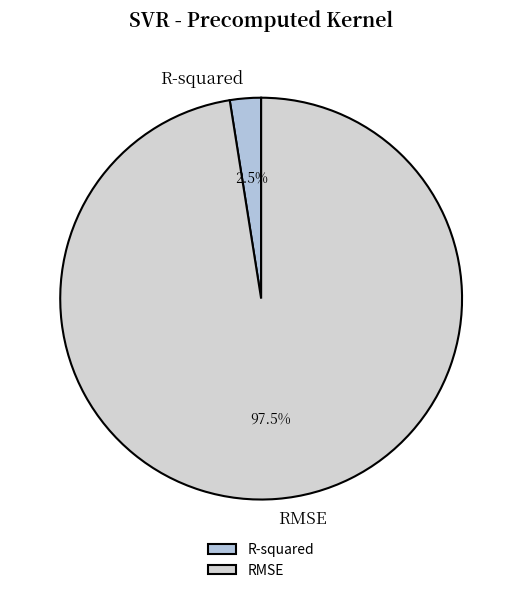

How many slices are in this pie chart?

2